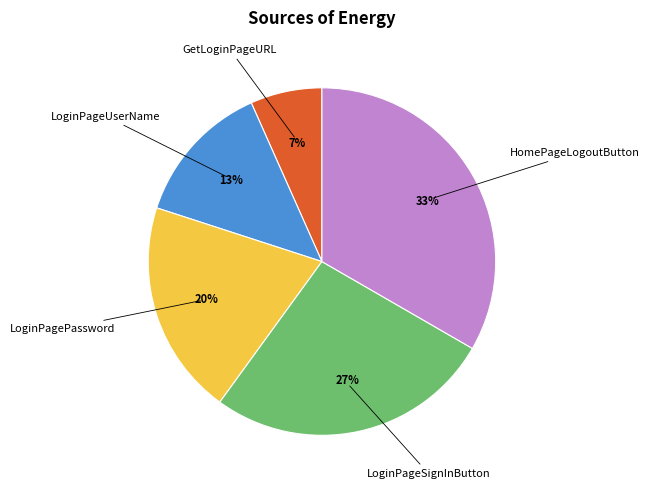

Does any single category account for the majority?

No